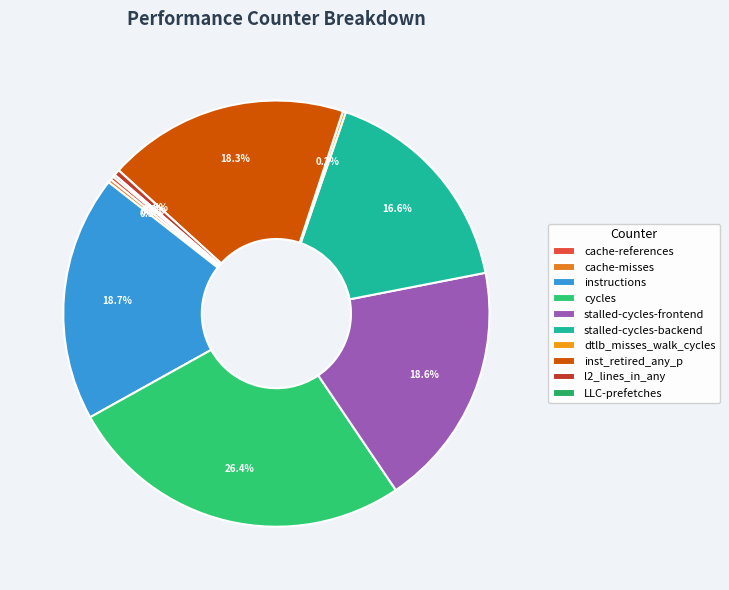

To the nearest percent, what is the difference between the largest and smallest slice percentages?

26%